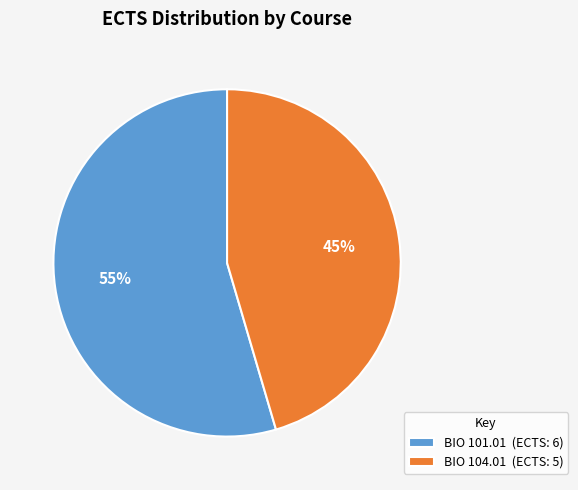

True or false: BIO 101.01 accounts for 41% of the total.

False